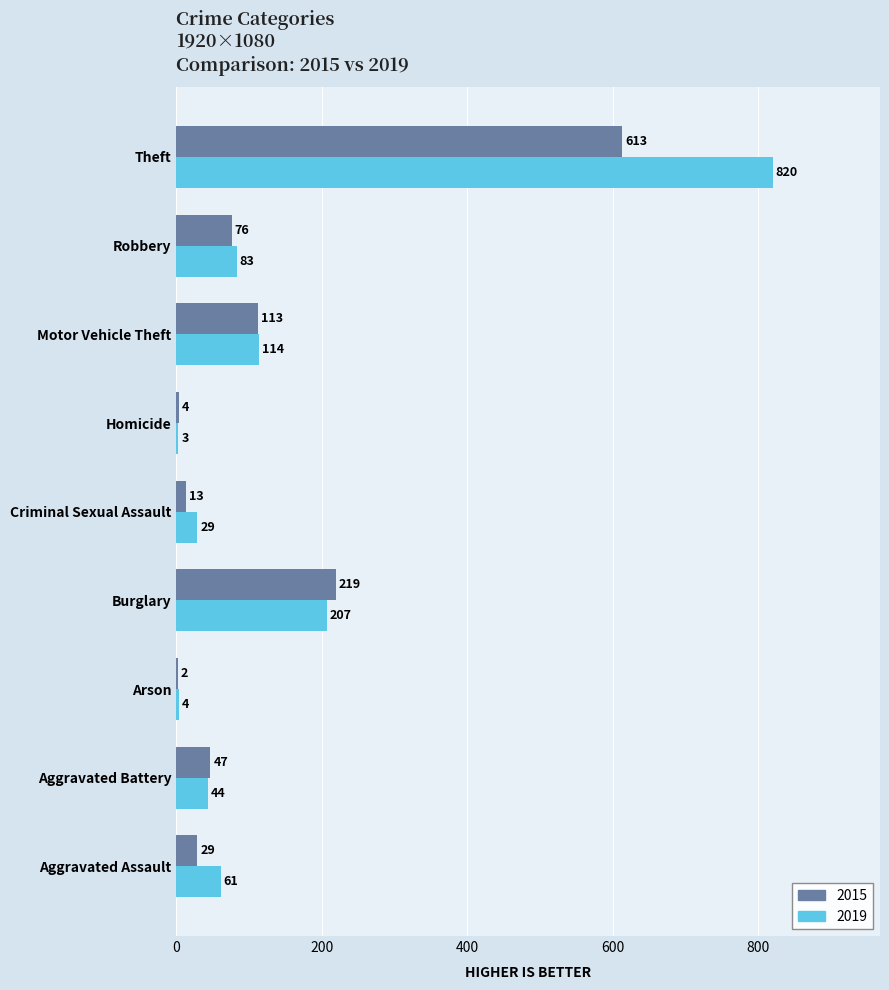

Which category has the highest value across all series?

Theft